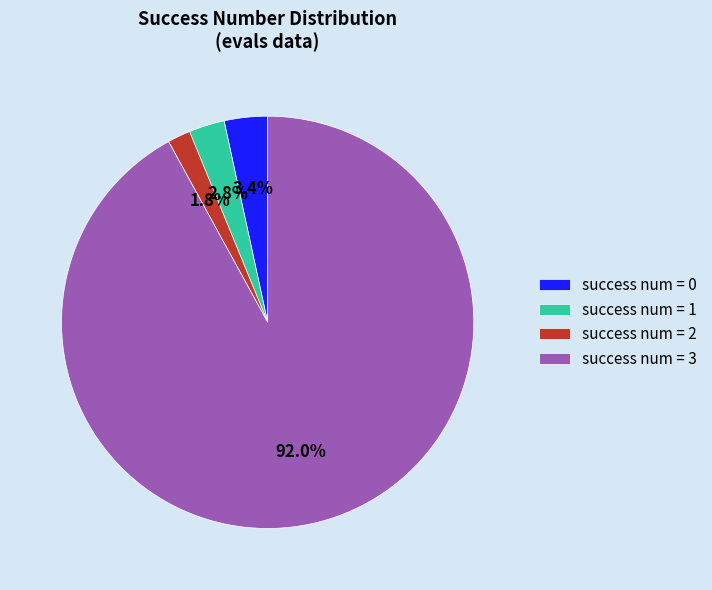

What is the ratio of the value at success num = 3 to the value at success num = 0?

27.1